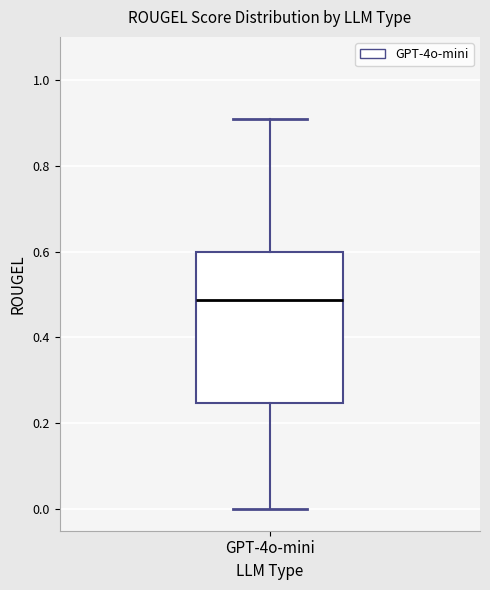

Where does the upper whisker of the box for GPT-4o-mini end on the y-axis? The values are not printed on the chart, so give them approximately, as read against the axis.

0.90